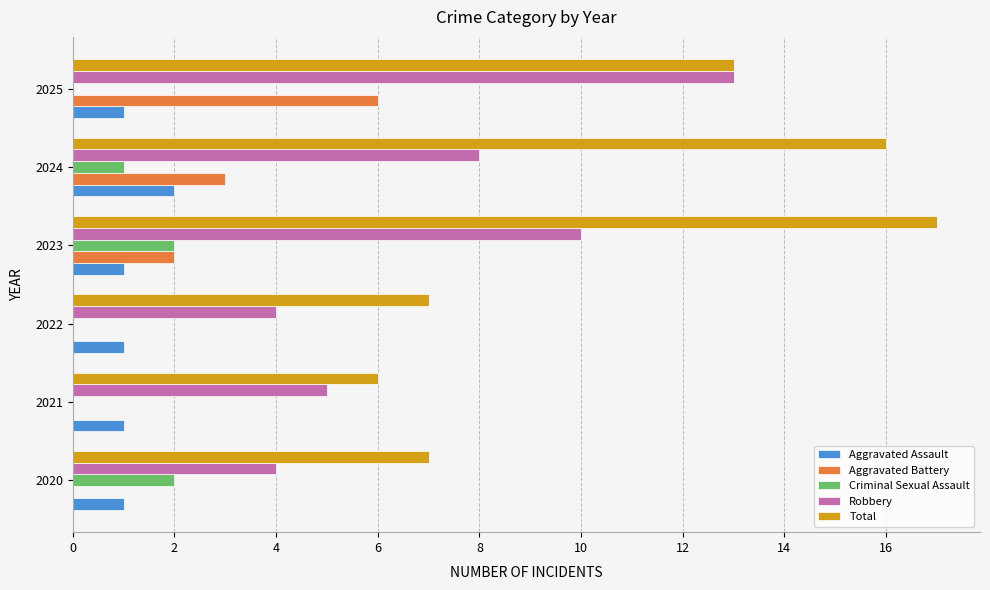

At which label is Criminal Sexual Assault closest to 1?

2024